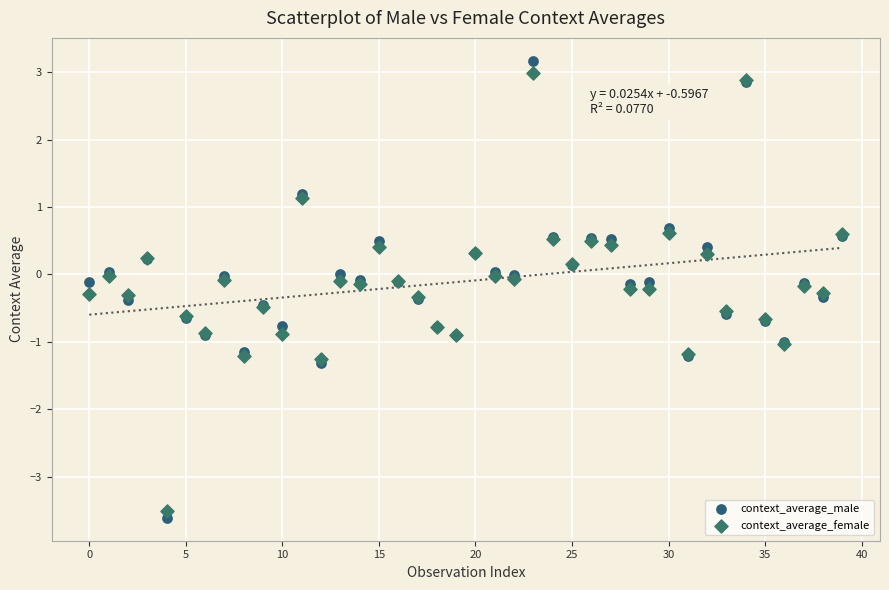

Which series has the largest Y range (max minus min)?

context_average_male